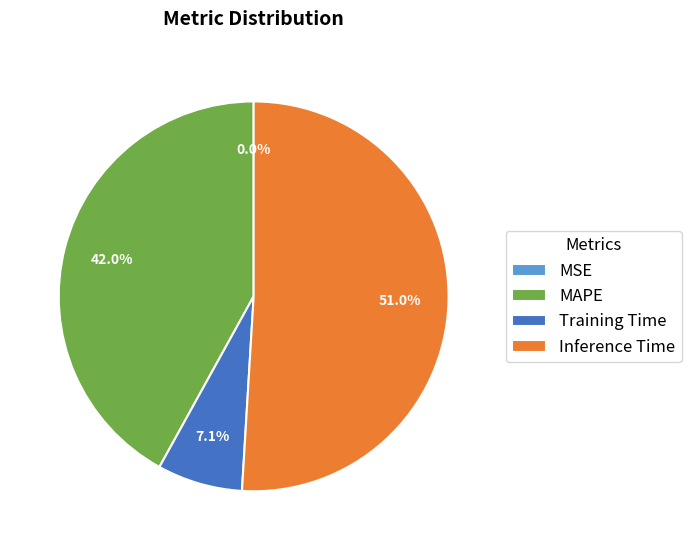

True or false: Training Time accounts for 12% of the total.

False